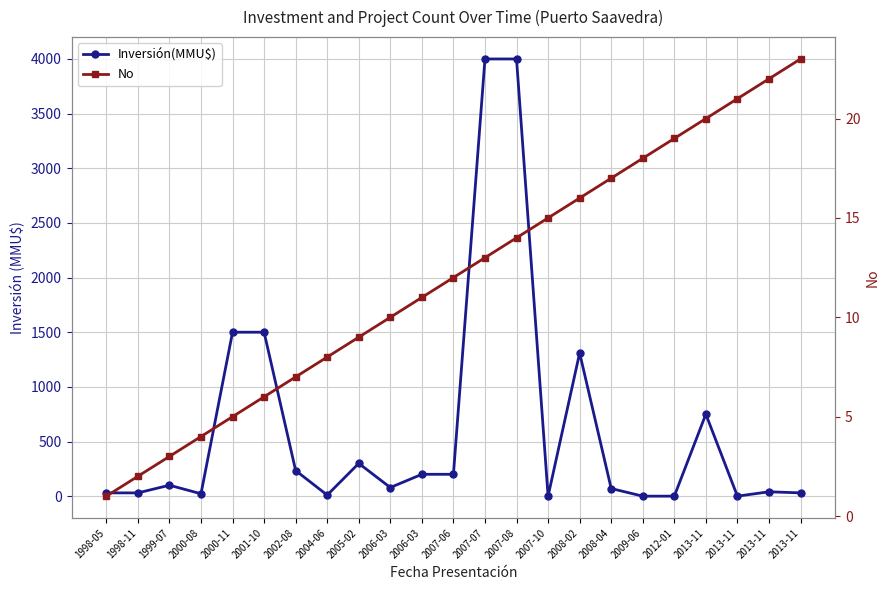

Which series has the largest total across all categories?

Inversión(MMU$)